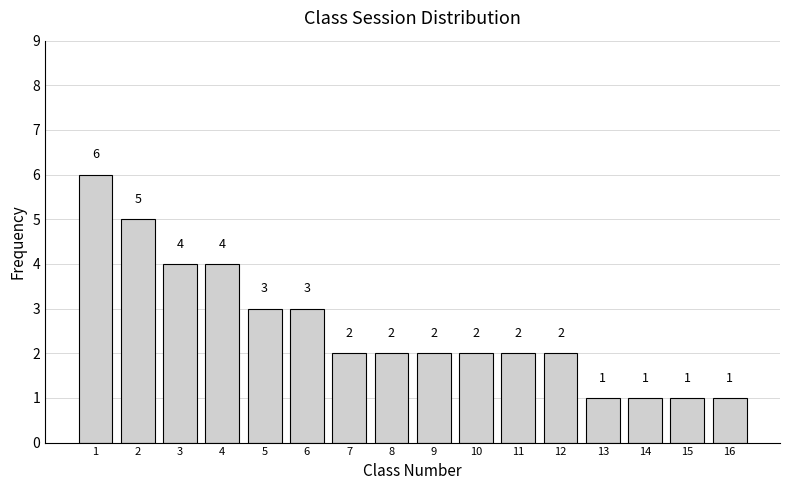

Reading left to right, extract all data points from this chart.

1=6	2=5	3=4	4=4	5=3	6=3	7=2	8=2	9=2	10=2	11=2	12=2	13=1	14=1	15=1	16=1